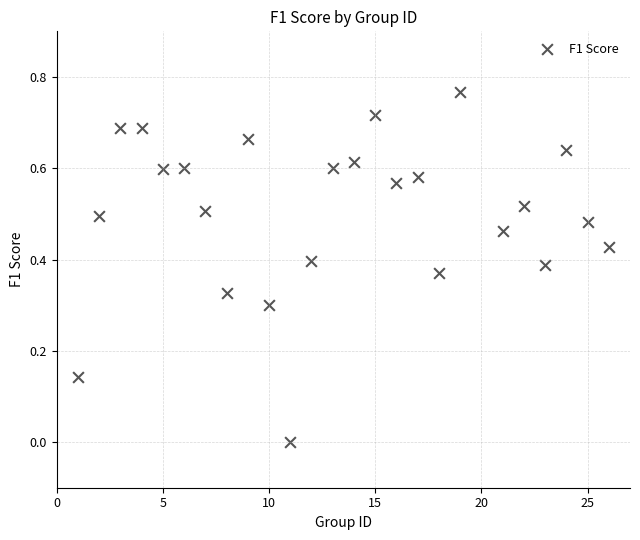

What is the range of X values (max minus min)?

25.0